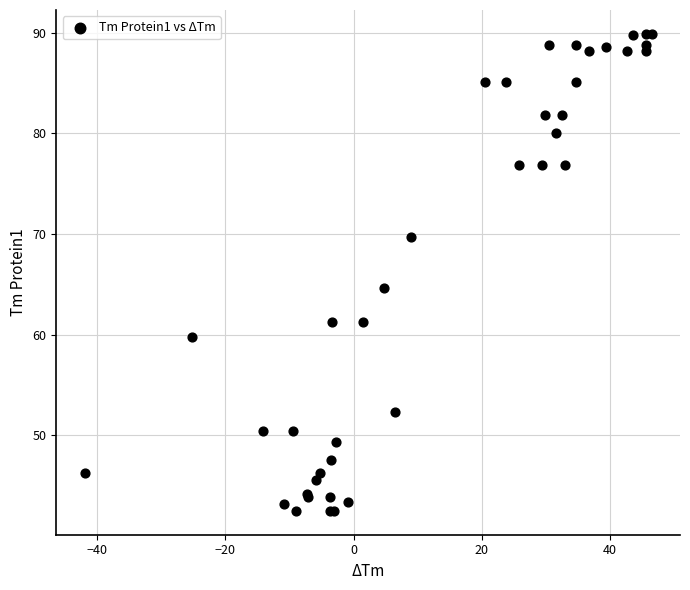

What Y value in the scatter plot is closest to 66?

64.6